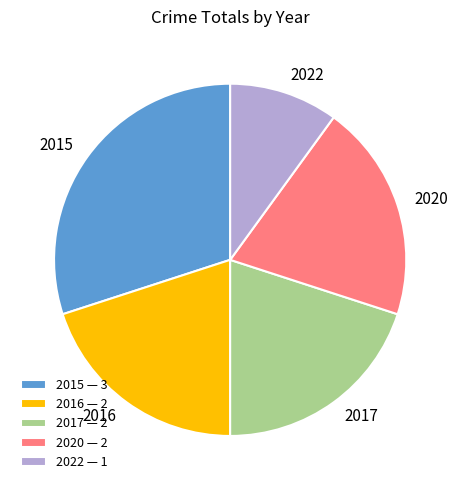

Is it true that 2017 is 20% of the pie?

True